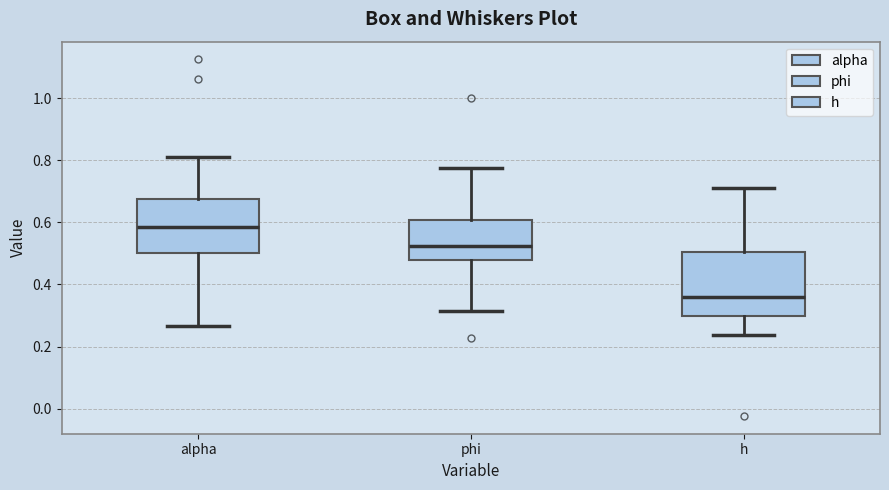

Reading left to right, read every box against the y-axis: the position of its median line, the range the box covers, and the ends of its whiskers. The values are not printed on the chart, so give them approximately, as read against the axis.

alpha: median 0.58, box 0.50 to 0.68, whiskers 0.26 to 0.80
phi: median 0.52, box 0.48 to 0.60, whiskers 0.32 to 0.78
h: median 0.36, box 0.30 to 0.50, whiskers 0.24 to 0.72